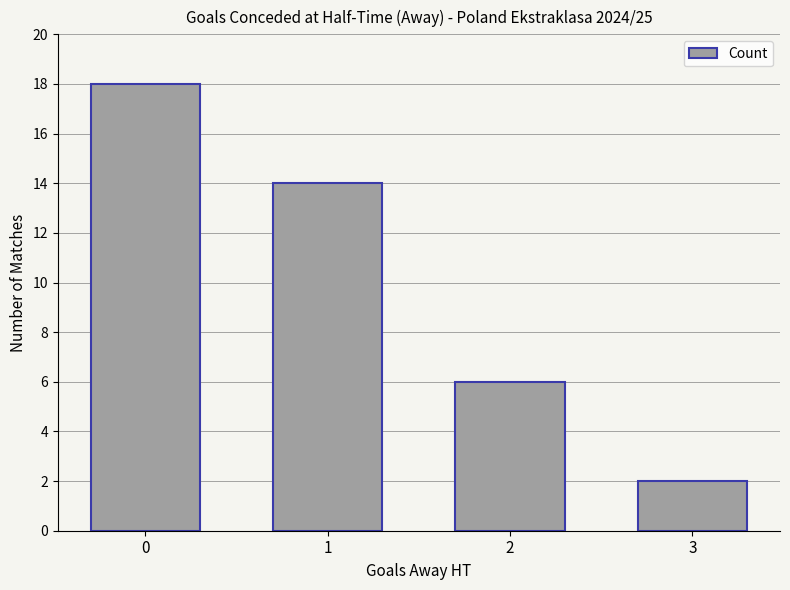

True or false: the data shows 18 at 0.

True